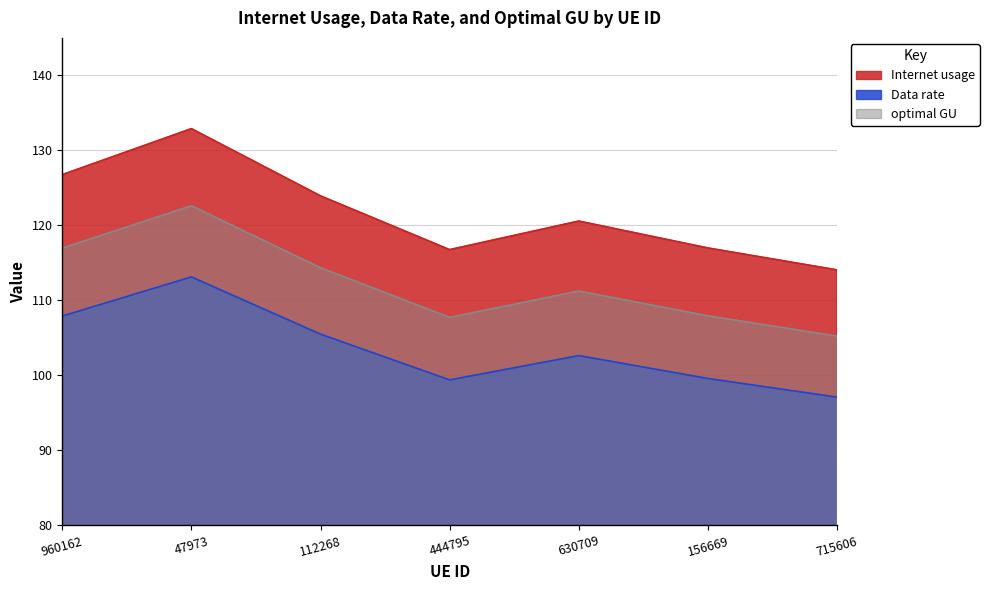

Does the chart have visible grid lines?

Yes